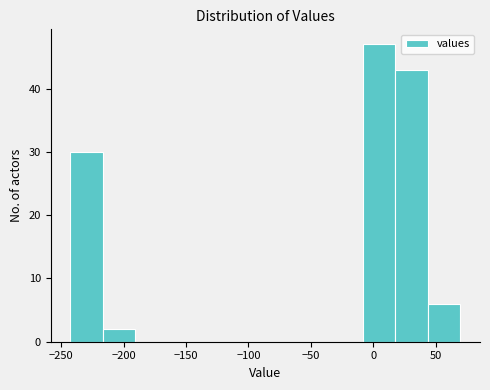

Which range on the x-axis has the tallest bar?

-10 to 20